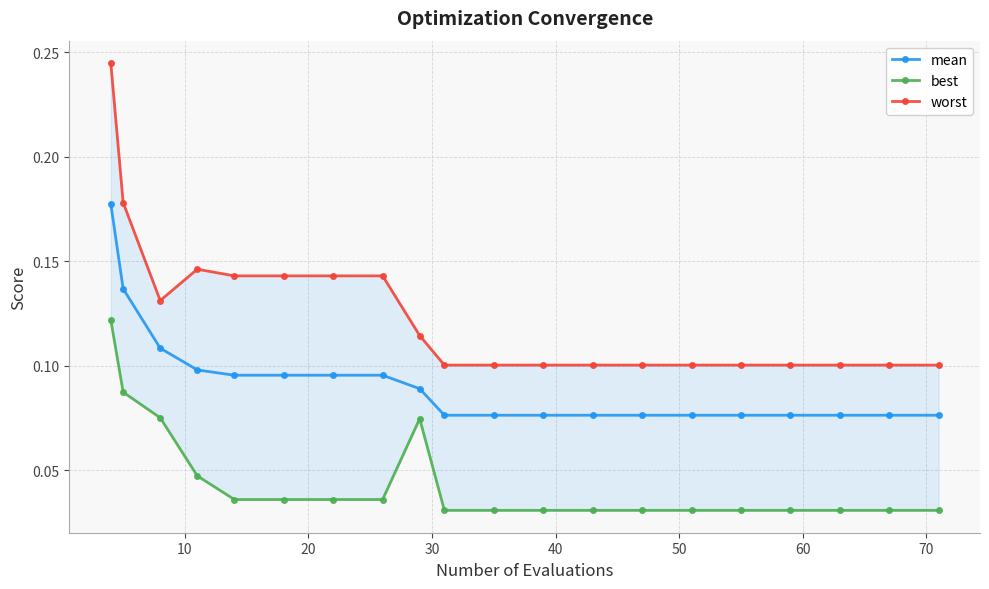

The mean series shows 0.1 at 70. True or false?

False